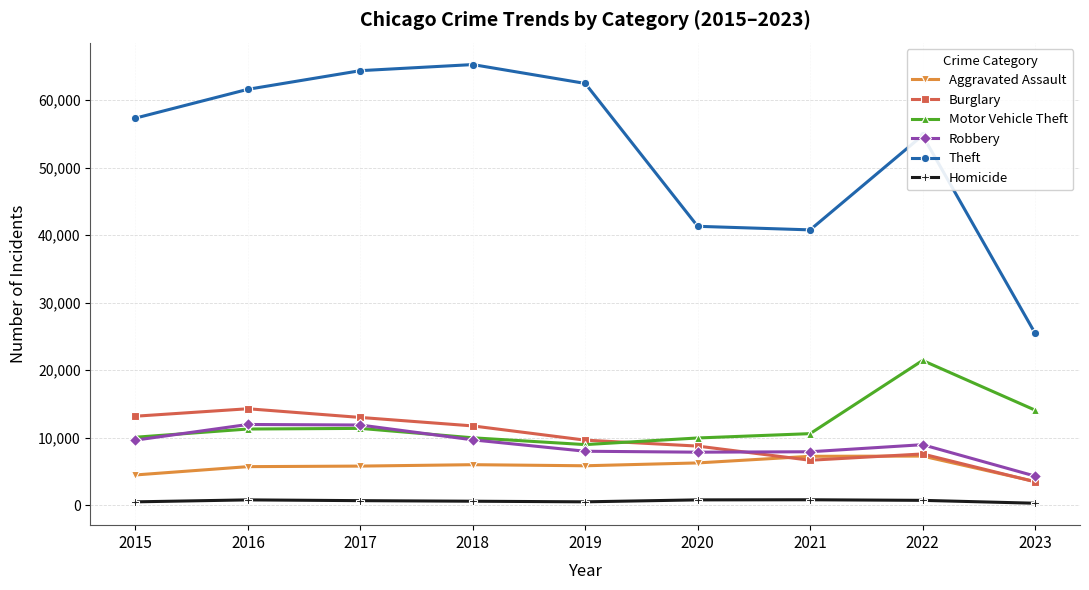

The value of Burglary at 2017 is 22122. True or false?

False